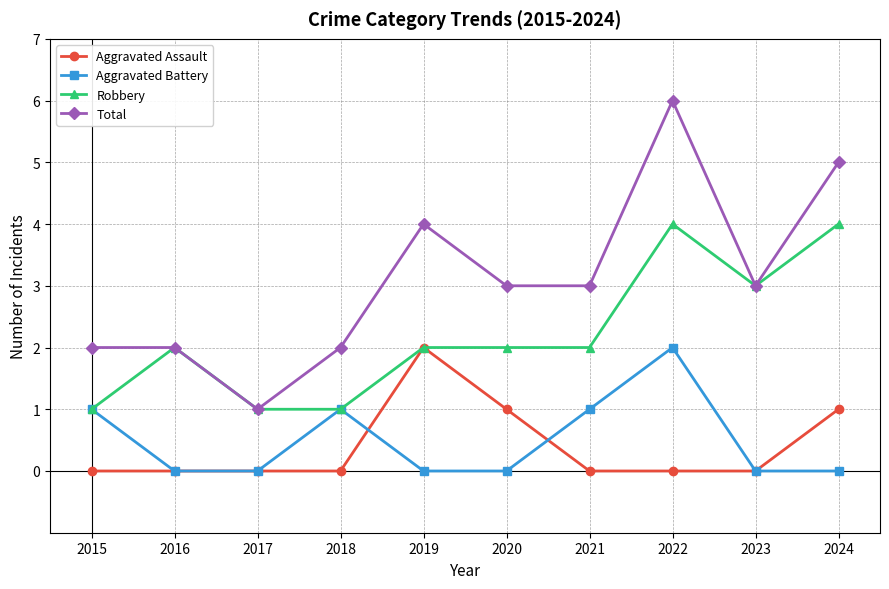

Reading left to right, list all the values displayed in this chart.

Aggravated Assault: 2015=0	2016=0	2017=0	2018=0	2019=2	2020=1	2021=0	2022=0	2023=0	2024=1
Aggravated Battery: 2015=1	2016=0	2017=0	2018=1	2019=0	2020=0	2021=1	2022=2	2023=0	2024=0
Robbery: 2015=1	2016=2	2017=1	2018=1	2019=2	2020=2	2021=2	2022=4	2023=3	2024=4
Total: 2015=2	2016=2	2017=1	2018=2	2019=4	2020=3	2021=3	2022=6	2023=3	2024=5